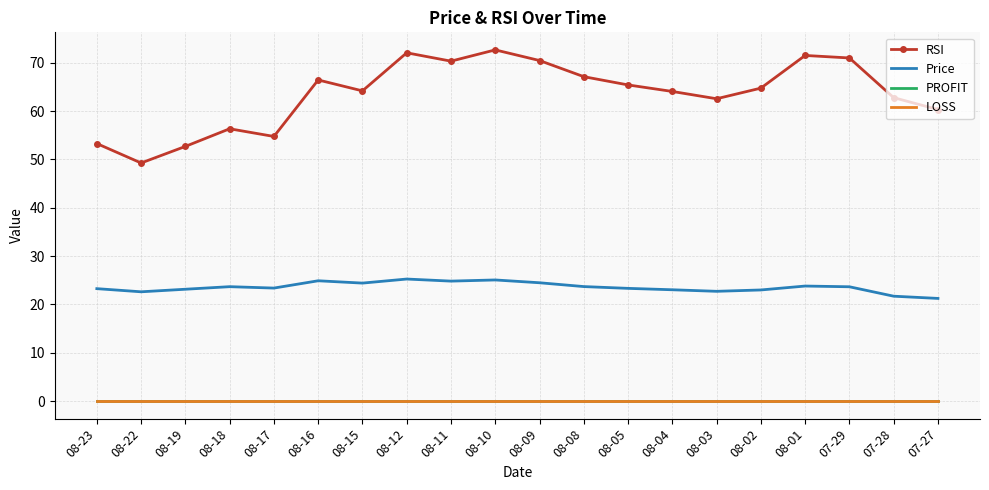

How many data points does each series have?

20